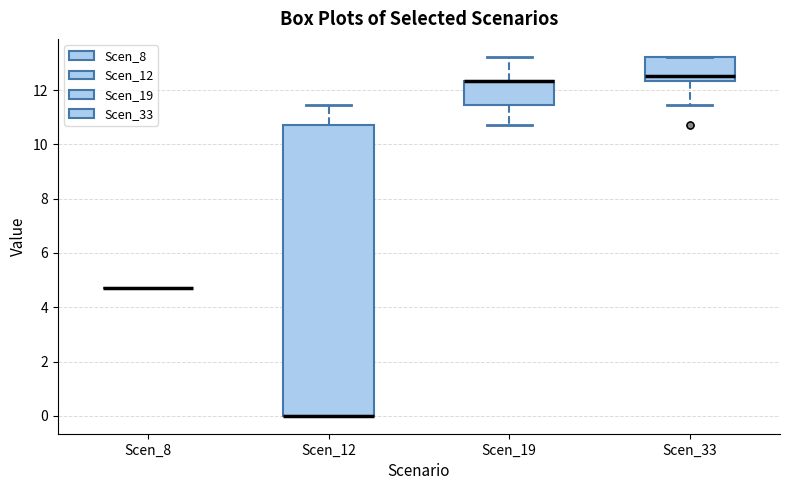

Reading left to right, read every box against the y-axis: the position of its median line, the range the box covers, and the ends of its whiskers. The values are not printed on the chart, so give them approximately, as read against the axis.

Scen_8: box collapsed to a line at 4.8, whiskers 4.8 to 4.8
Scen_12: median 0.0 (drawn on the box's lower edge), box 0.0 to 10.8, whiskers 0.0 to 11.4
Scen_19: median 12.4 (drawn on the box's upper edge), box 11.4 to 12.4, whiskers 10.8 to 13.2
Scen_33: median 12.6, box 12.4 to 13.2, whiskers 11.4 to 13.2